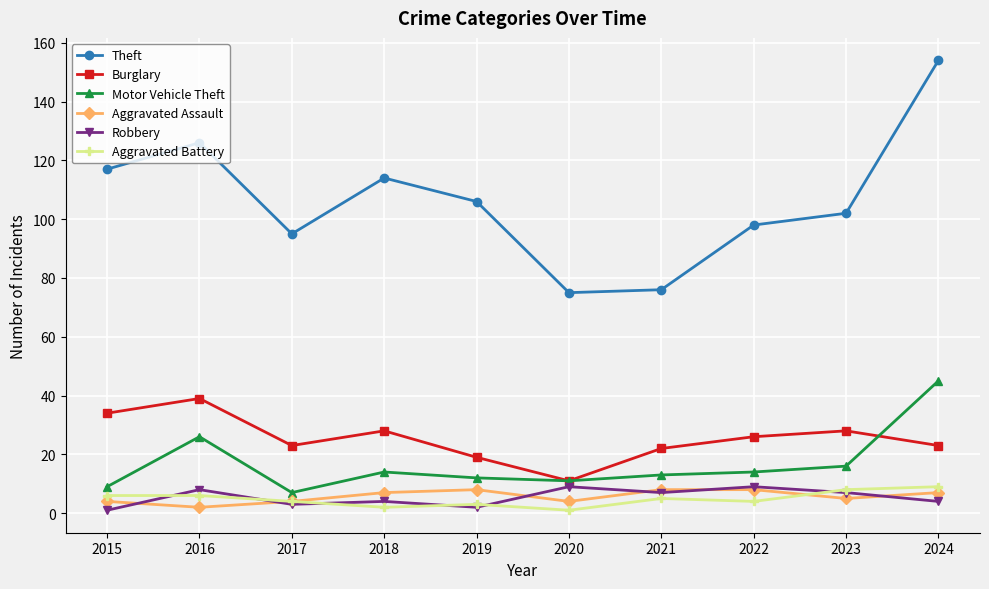

At how many categories does at least one series exceed 89?

8